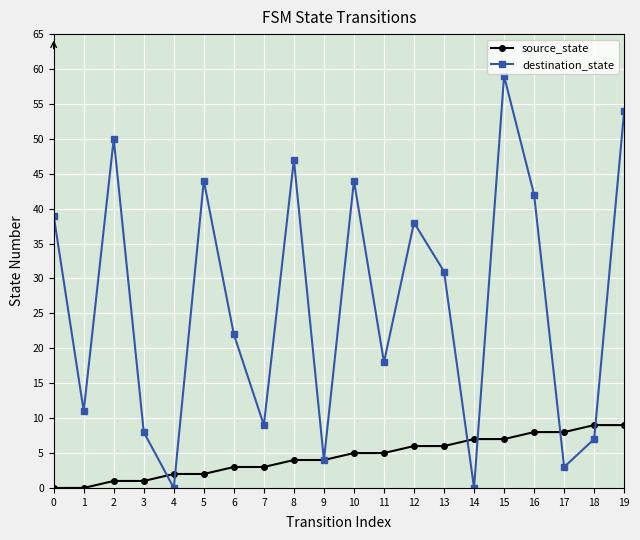

List the series in order of their overall mean, lowest first.

source_state, destination_state